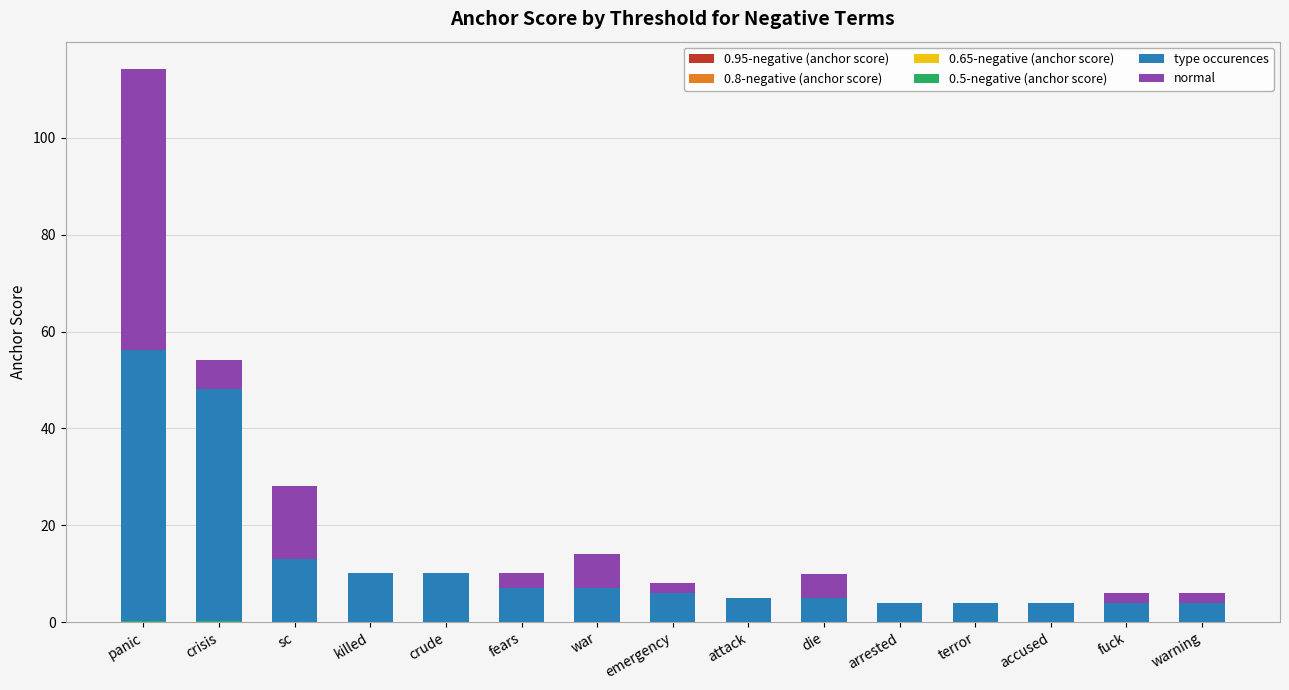

How many data points does each series have?

15